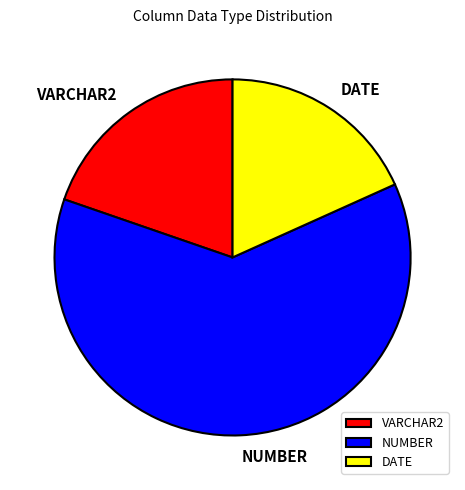

Combined, do VARCHAR2 and NUMBER account for over 50%?

Yes